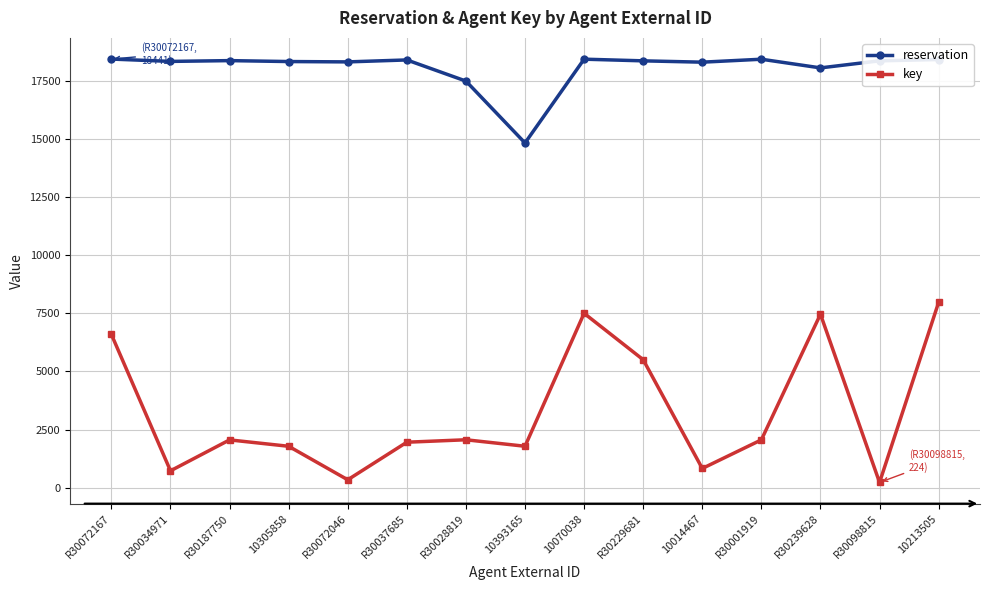

True or false: key and reservation intersect in this chart.

False